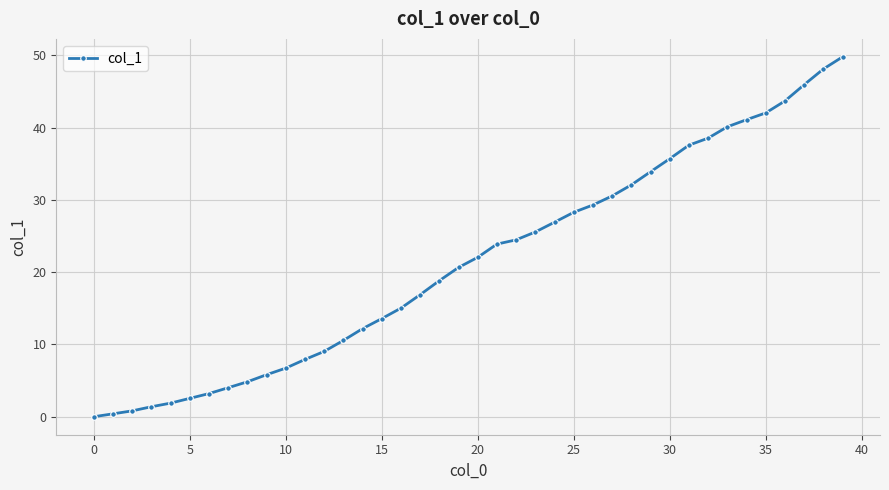

What is the value of the 23rd point from the left?

24.5